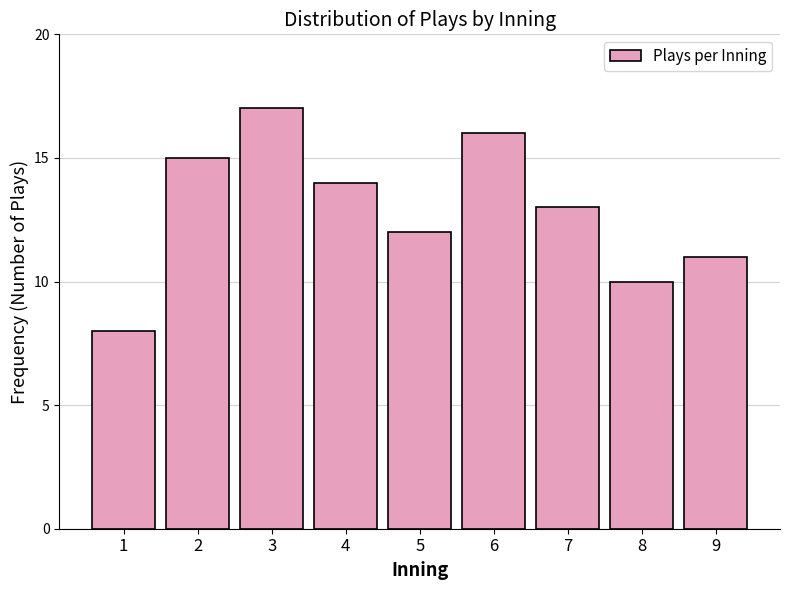

Reading right to left, extract all data points from this chart.

11	10	13	16	12	14	17	15	8